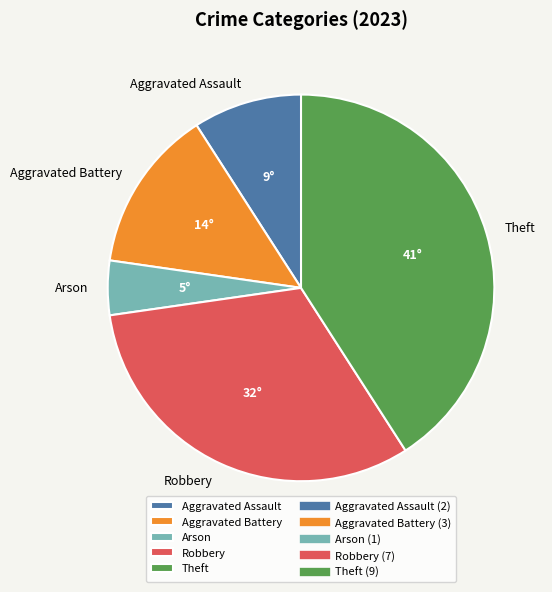

Approximately how many times larger is the value at Arson compared to Aggravated Assault?

0.5